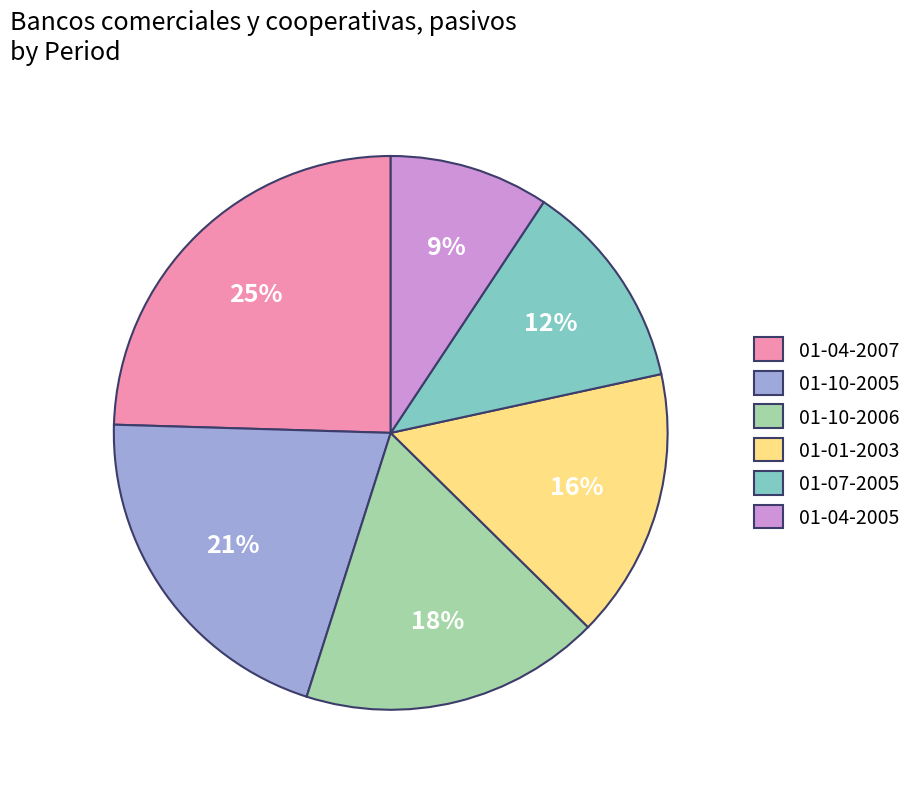

True or false: 01-04-2007 accounts for 4% of the total.

False